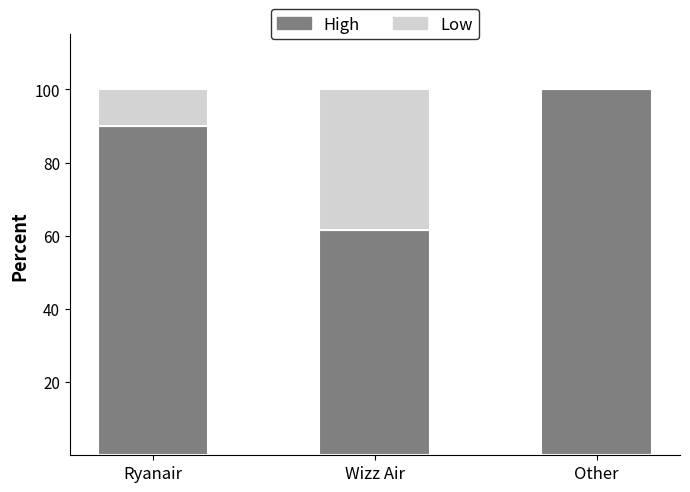

What is the sum of the High values at Wizz Air and Ryanair?

151.5